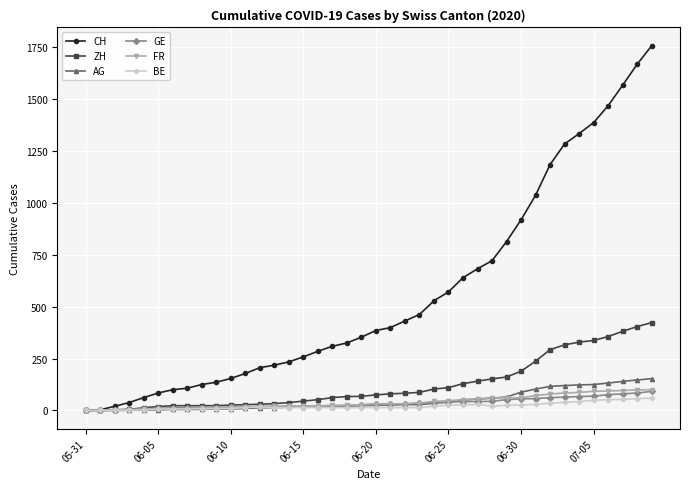

What is the maximum value shown in the chart?

1756